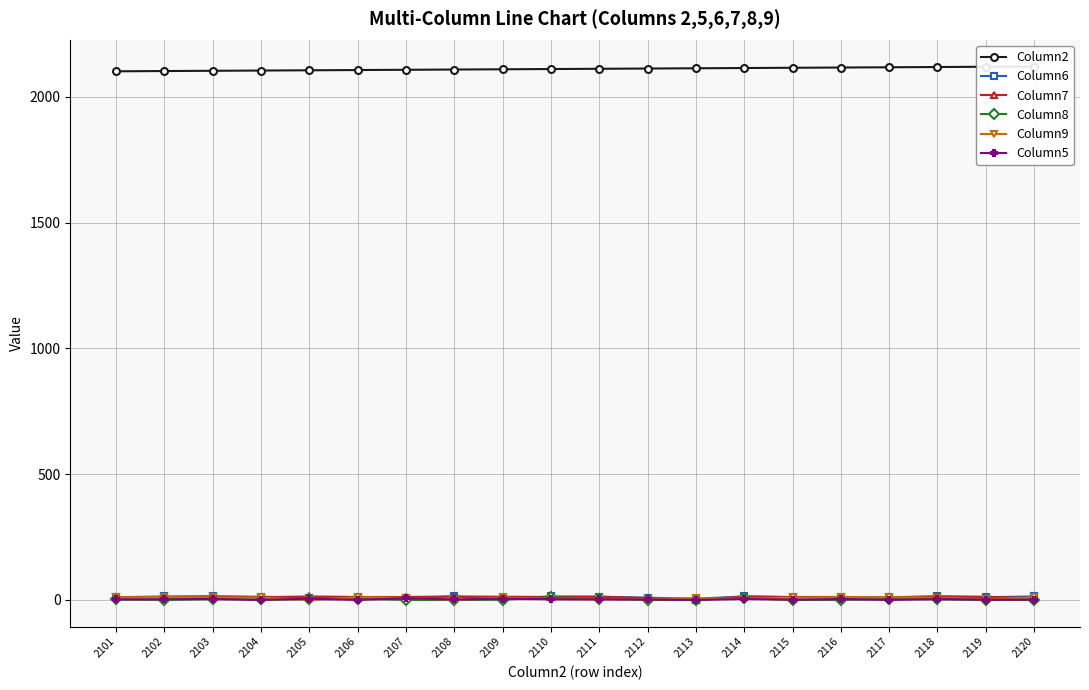

Reading left to right, list all the values displayed in this chart.

Column2: 2101	2102	2103	2104	2105	2106	2107	2108	2109	2110	2111	2112	2113	2114	2115	2116	2117	2118	2119	2120
Column6: 11	14	14	13	9	12	9	14	4	14	13	9	5	14	11	10	10	14	11	14
Column7: 10	12	14	11	14	12	12	14	13	12	13	8	0	14	12	12	11	14	13	7
Column8: 2	0	3	2	2	5	0	0	1	11	5	0	1	8	0	0	4	2	0	1
Column9: 10	12	10	10	0	11	9	0	10	3	3	4	7	4	10	11	11	9	3	10
Column5: 2	3	4	0	5	0	7	2	5	3	2	2	0	4	1	4	0	4	1	1